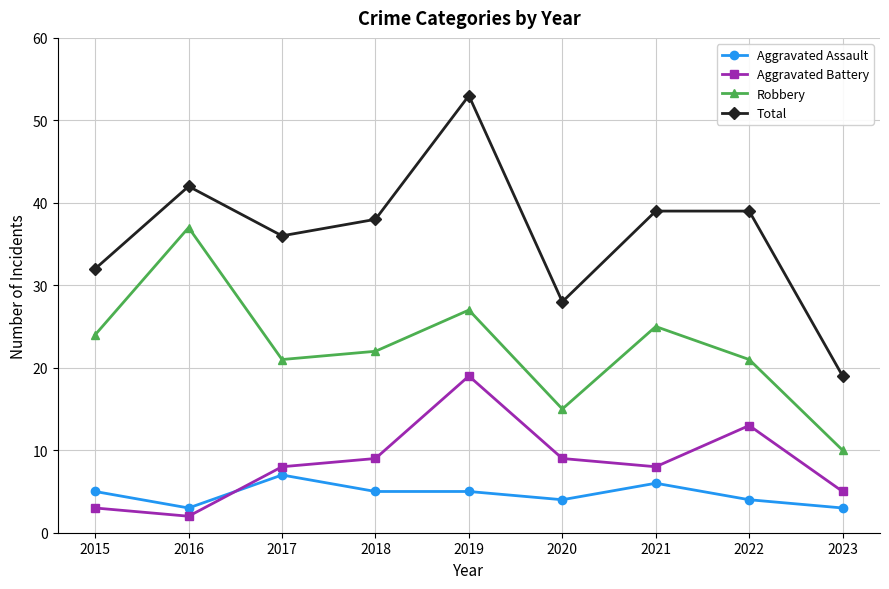

How many data points in Aggravated Assault are less than 5?

4